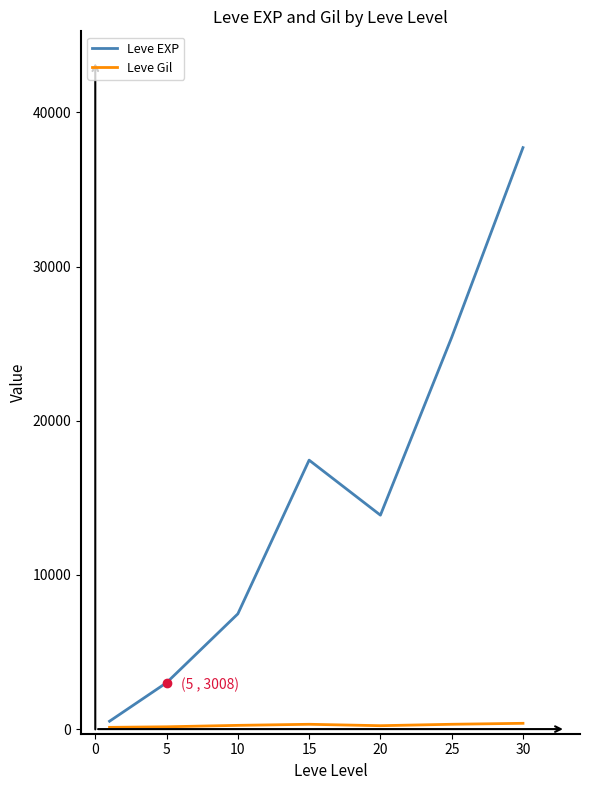

True or false: Leve EXP has more than 2 interior local peaks.

False